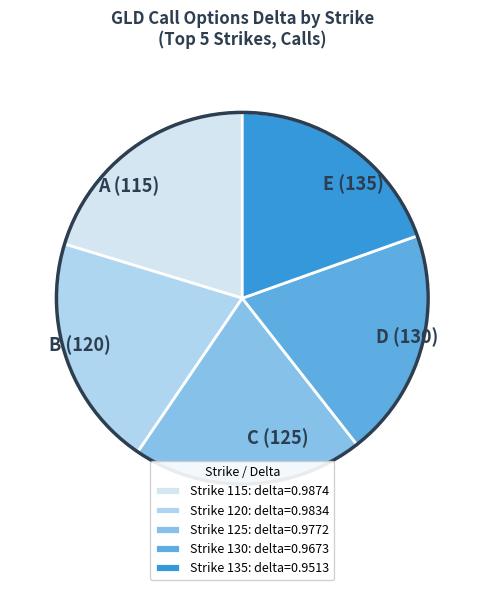

Approximately how many times larger is the value at E (135) compared to C (125)?

1.0